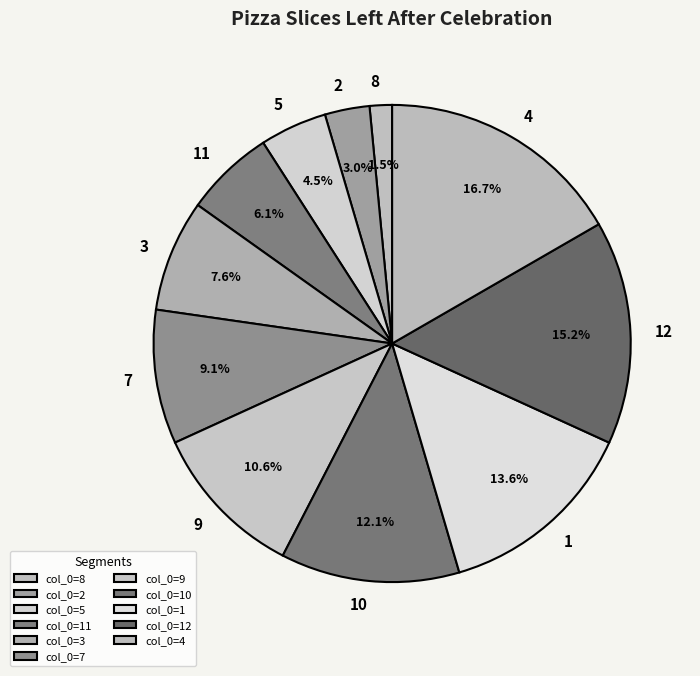

What percentage is the 12 slice, to the nearest percent?

15%